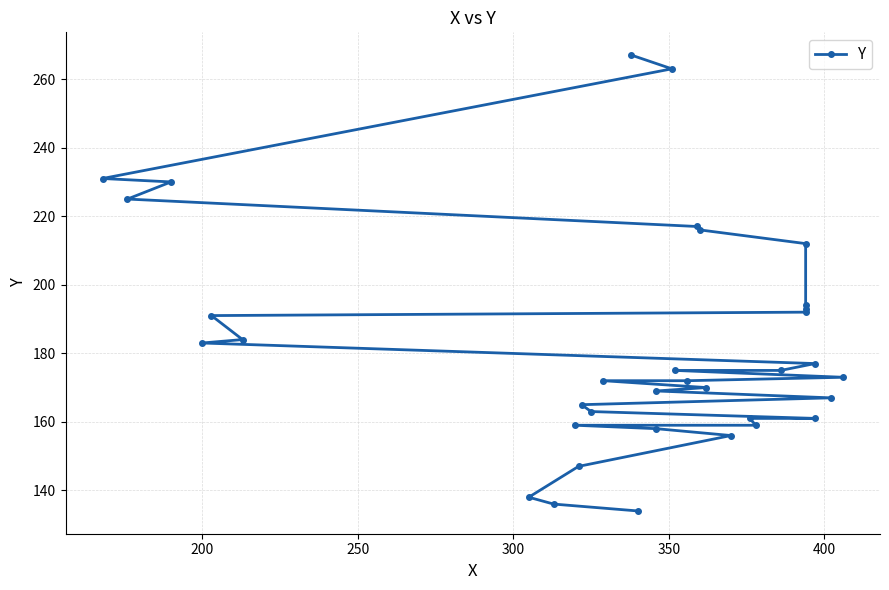

Does the chart display data point markers on the line(s)?

Yes